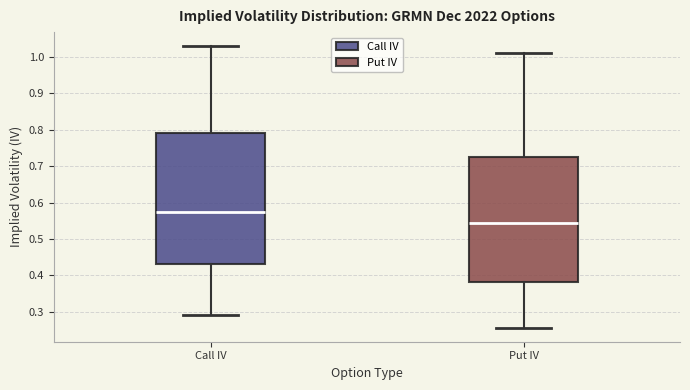

Which box has the highest median line?

Call IV